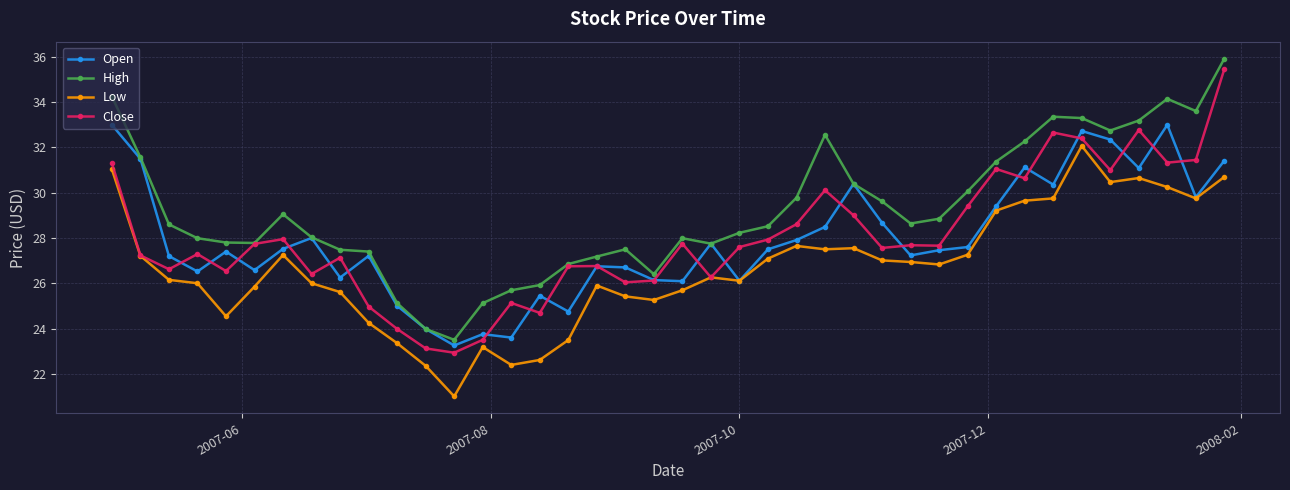

Which series has the widest spread of values?

Close